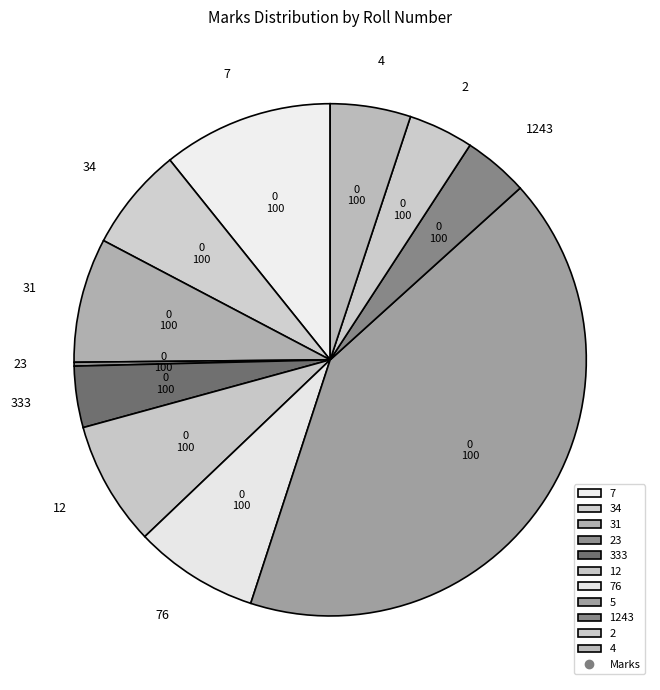

What is the ratio of the value at 2 to the value at 31?

0.5